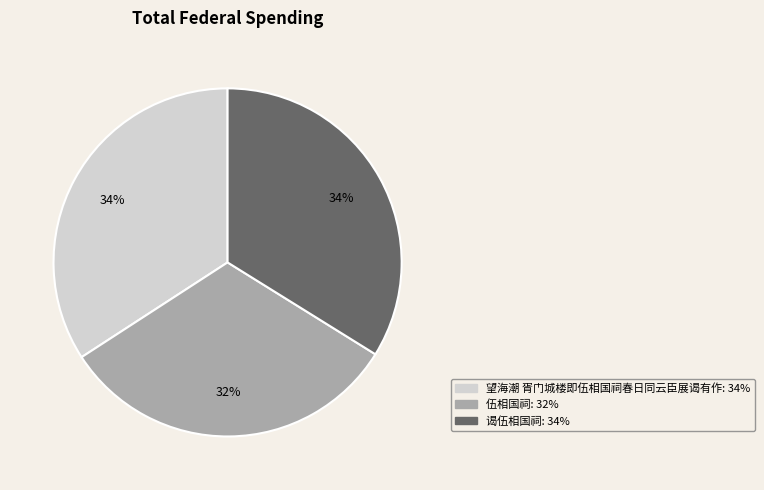

Which has a higher value, 伍相国祠 or 望海潮 胥门城楼即伍相国祠春日同云臣展谒有作?

望海潮 胥门城楼即伍相国祠春日同云臣展谒有作